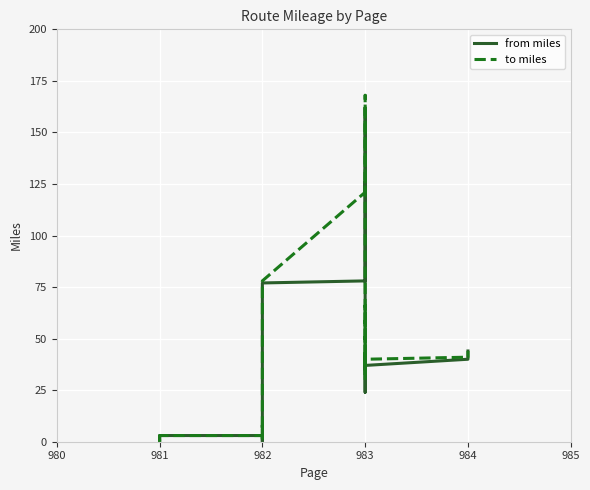

What is the difference between the maximum and second lowest values in the to miles series?

168